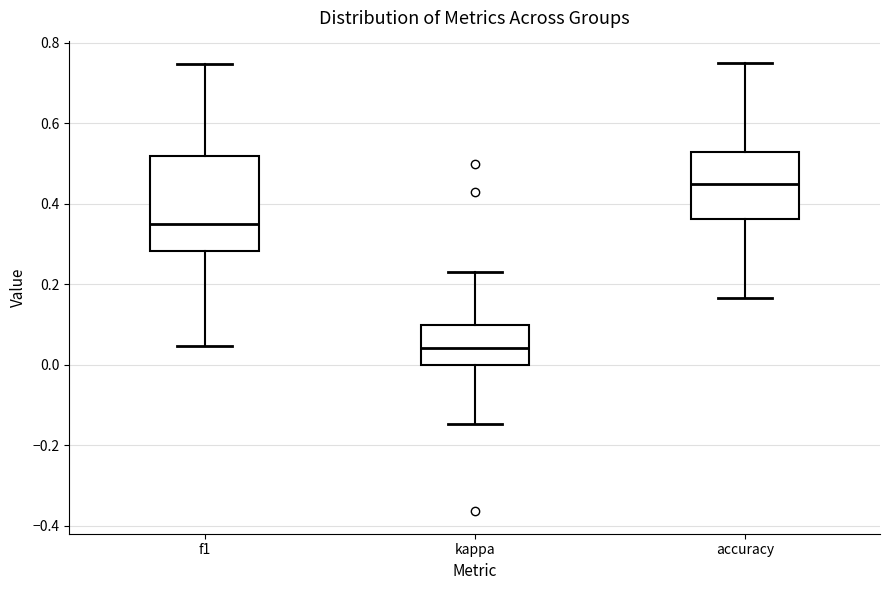

Reading left to right, transcribe this box plot: for each box, give where its median line is, the range the box spans, and where its two whiskers end, as read against the y-axis. The values are not printed on the chart, so give them approximately, as read against the axis.

f1: median 0.36, box 0.28 to 0.52, whiskers 0.04 to 0.74
kappa: median 0.04, box 0.00 to 0.10, whiskers -0.14 to 0.24
accuracy: median 0.46, box 0.36 to 0.52, whiskers 0.16 to 0.76